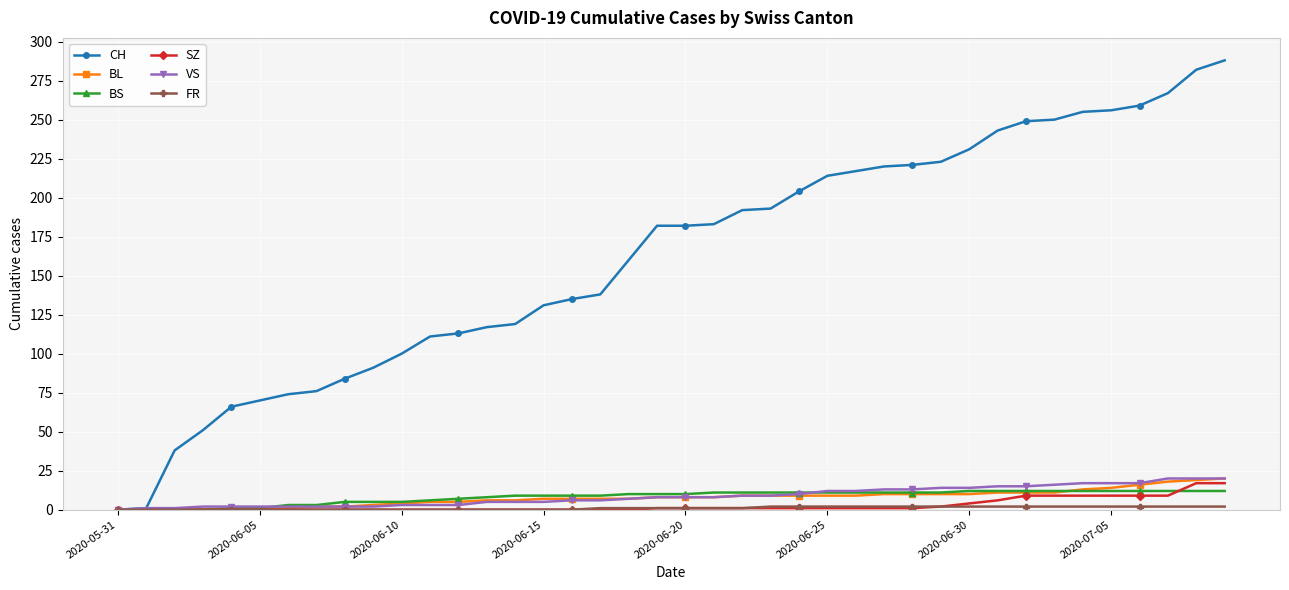

What is the maximum value for VS?

20